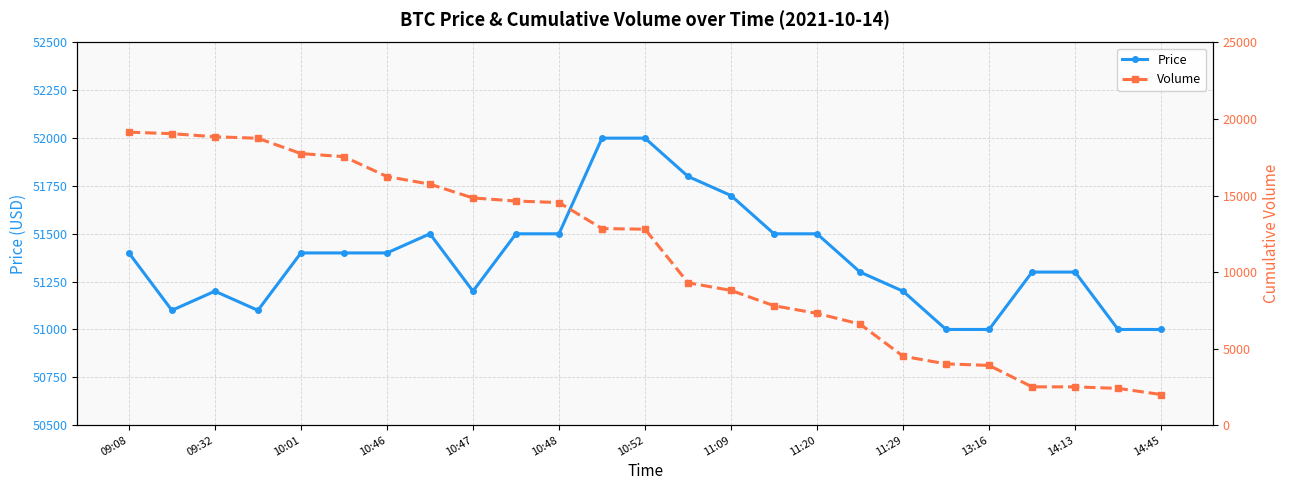

At which category is the sum across all series the highest?

09:08